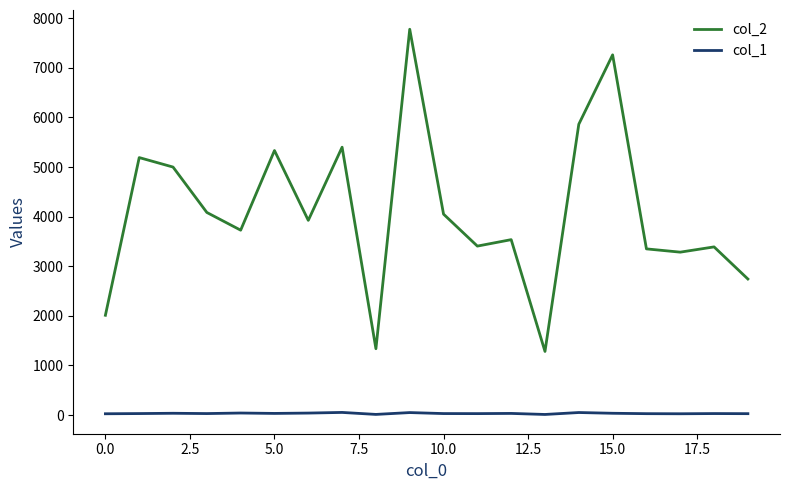

What are all the series names shown in the legend?

col_2, col_1